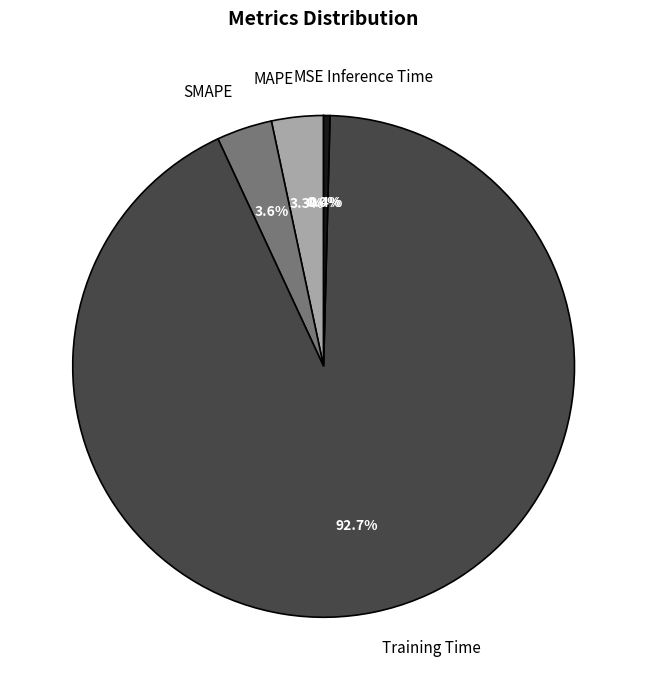

To the nearest percent, what is the average slice percentage?

20%